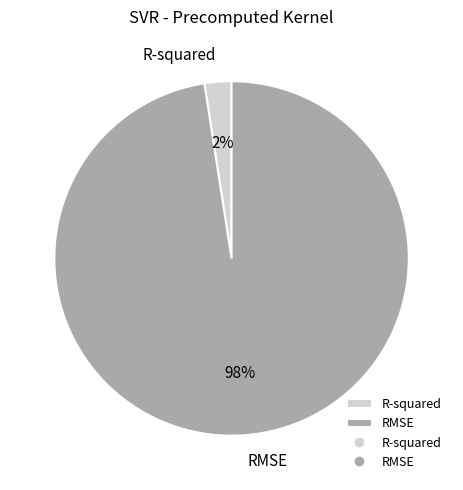

Which category has the biggest portion of the pie?

RMSE